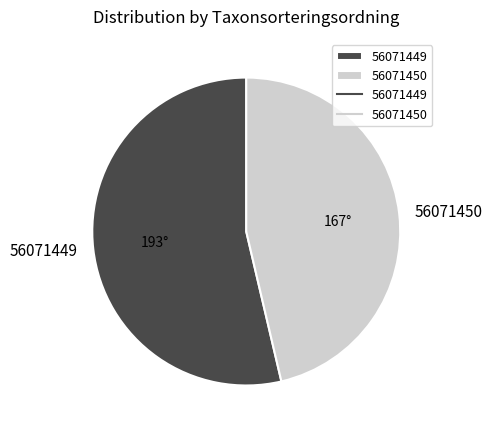

How many slices are in this pie chart?

2